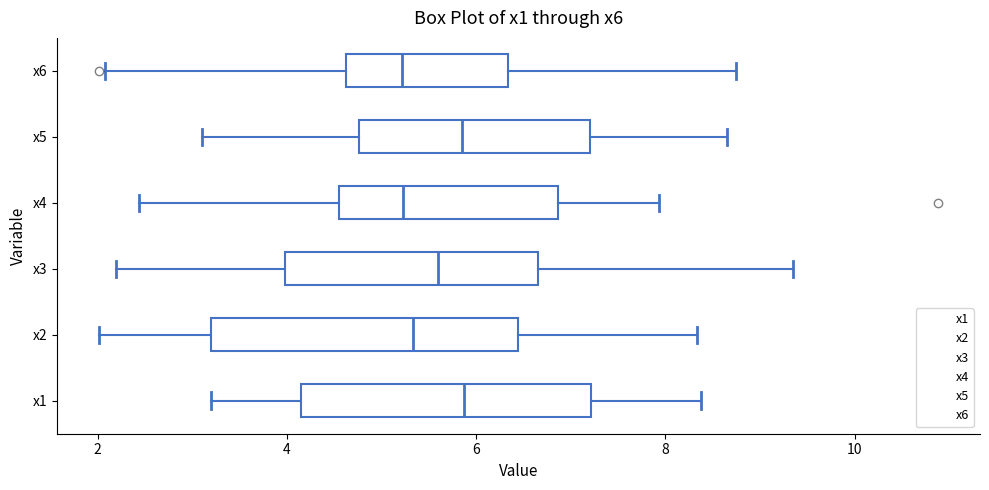

Reading bottom to top, transcribe this box plot: for each box, give where its median line is, the range the box spans, and where its two whiskers end, as read against the x-axis. The values are not printed on the chart, so give them approximately, as read against the axis.

x1: median 5.8, box 4.2 to 7.2, whiskers 3.2 to 8.4
x2: median 5.4, box 3.2 to 6.4, whiskers 2.0 to 8.4
x3: median 5.6, box 4.0 to 6.6, whiskers 2.2 to 9.4
x4: median 5.2, box 4.6 to 6.8, whiskers 2.4 to 8.0
x5: median 5.8, box 4.8 to 7.2, whiskers 3.2 to 8.6
x6: median 5.2, box 4.6 to 6.4, whiskers 2.0 to 8.8